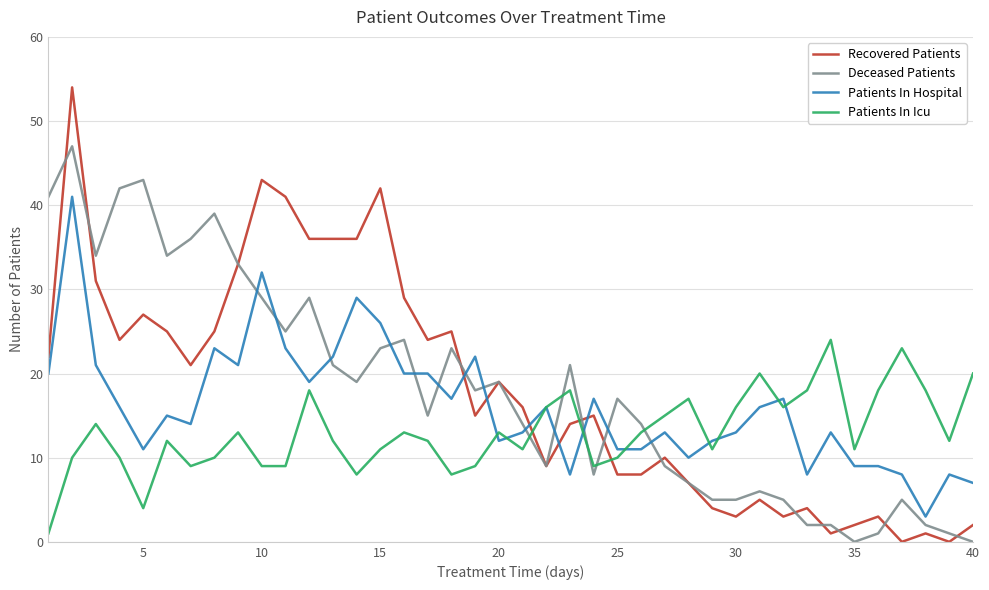

True or false: Deceased Patients and Patients In Icu intersect in this chart.

True